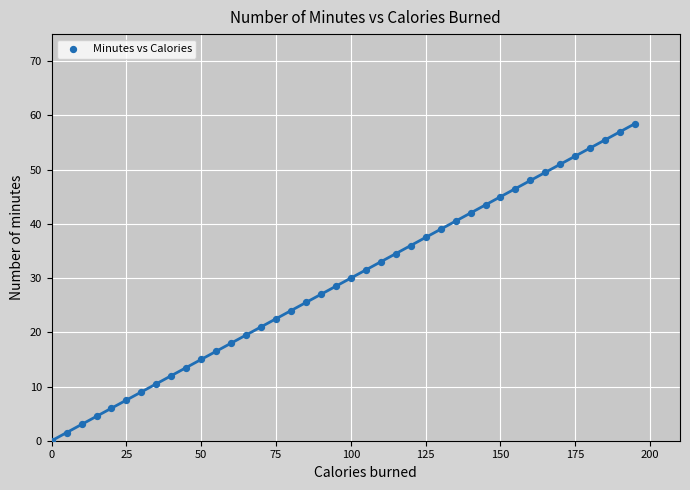

What is the range of X values (max minus min)?

195.0